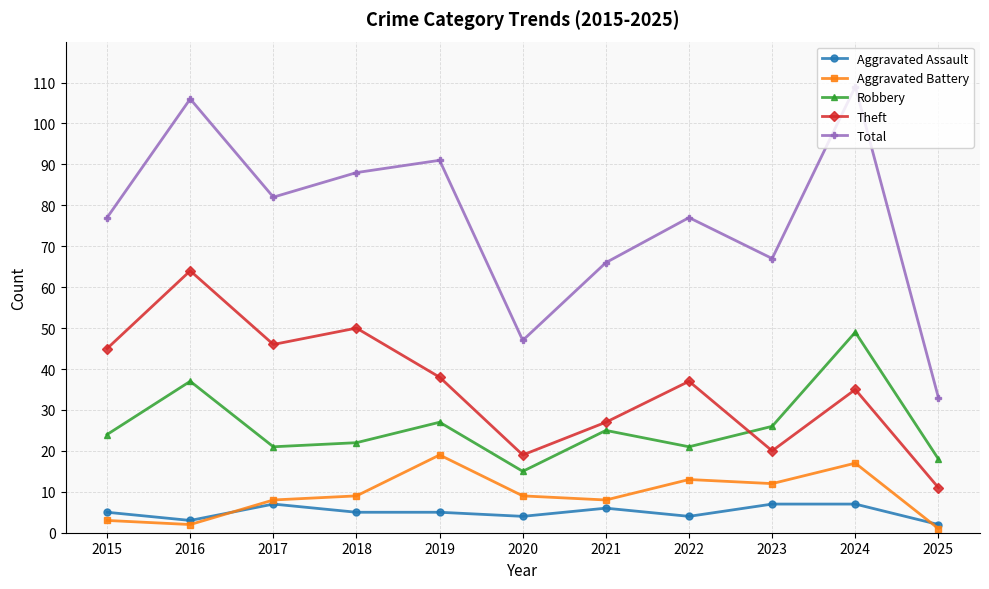

Is the value of Theft at 2024 greater than the value of Aggravated Assault at 2015?

Yes